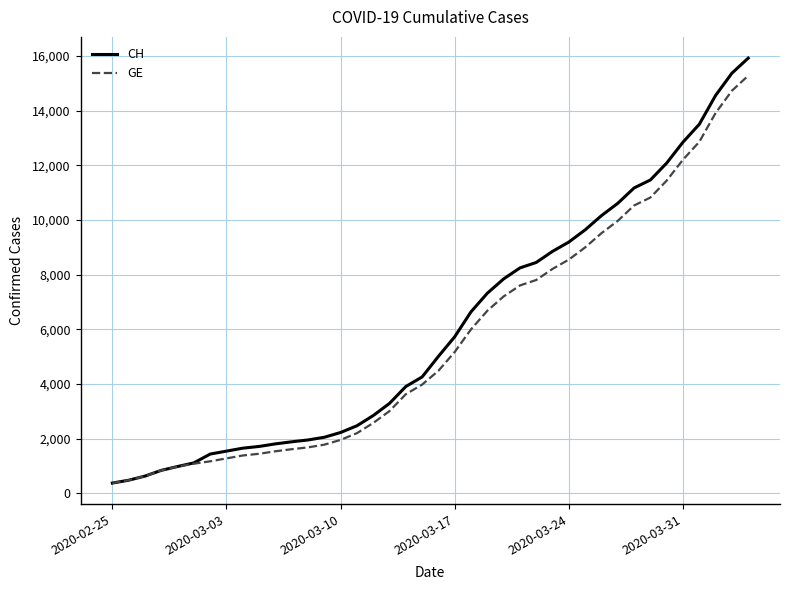

What is the difference between the maximum and minimum values in the CH series?

15551